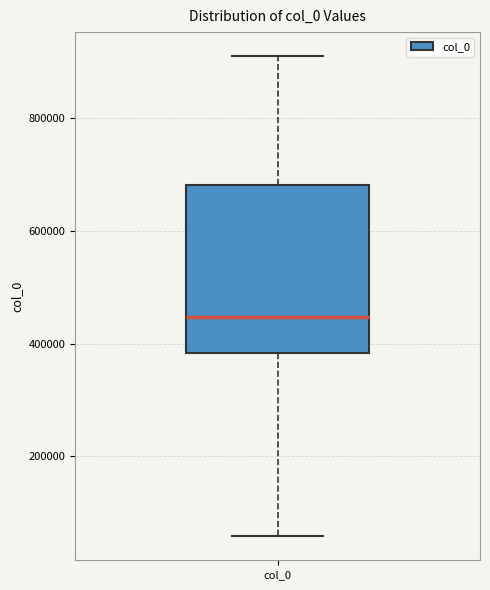

Read this box plot against the y-axis: the position of the median line, the range covered by the box, and the ends of both whiskers. The values are not printed on the chart, so give them approximately, as read against the axis.

median 440000, box 380000 to 680000, whiskers 60000 to 900000